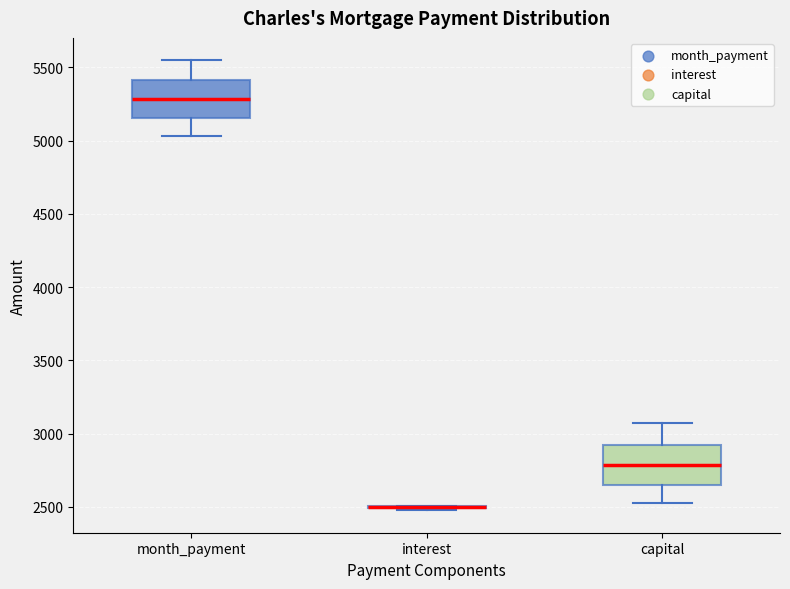

Where is the lower edge of the box for capital on the y-axis? The values are not printed on the chart, so give them approximately, as read against the axis.

2650